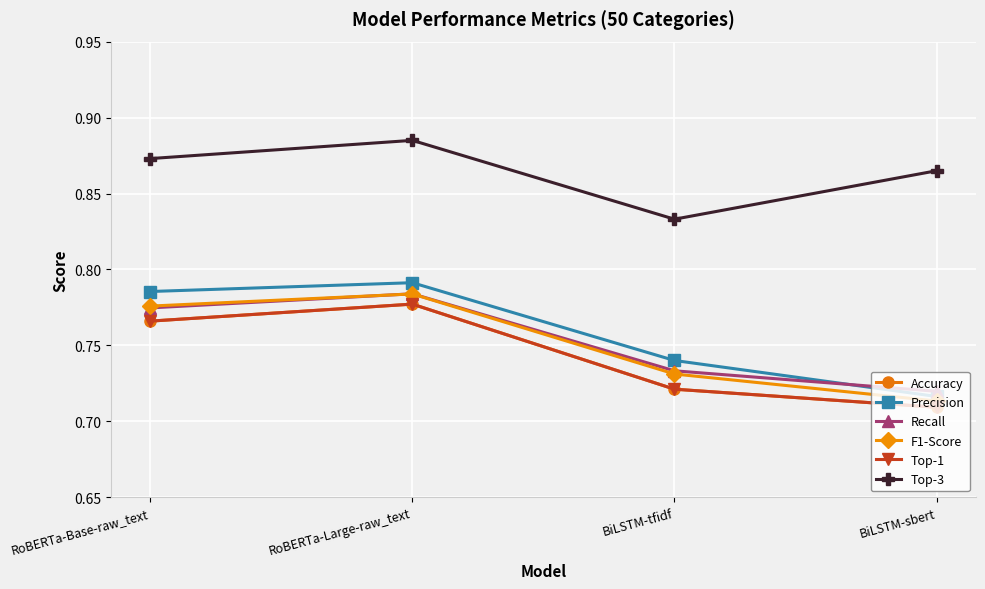

What is the maximum value for Precision?

0.8